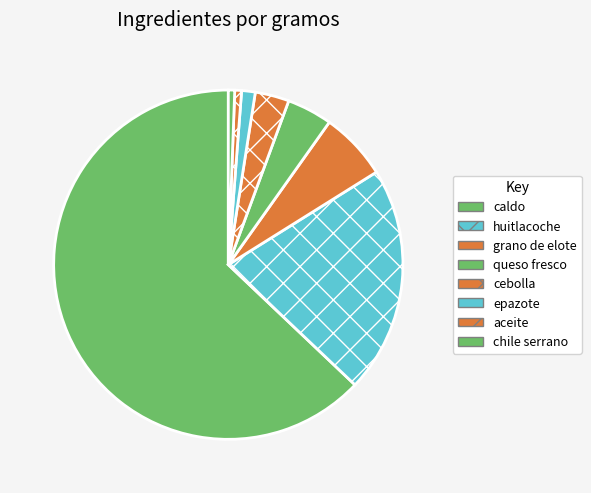

Approximately how many times larger is the value at aceite compared to queso fresco?

0.2